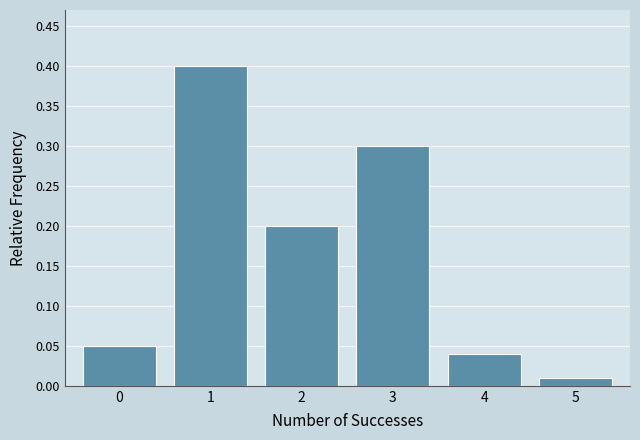

Is it true that the value at 1 is 0.4?

True